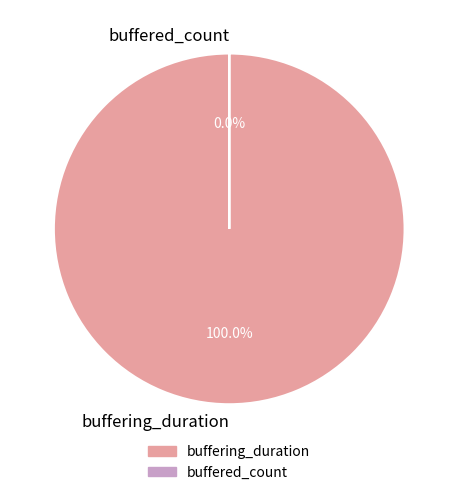

Is it true that buffered_count is 0% of the pie?

True